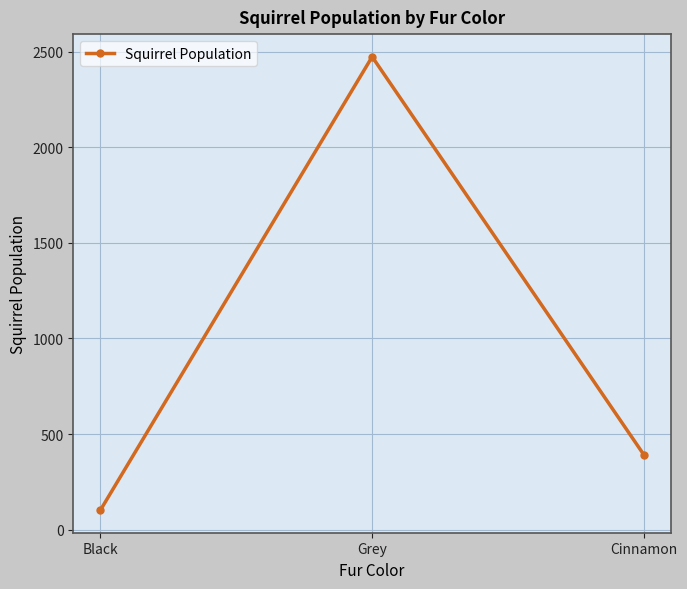

Rank the categories by value from highest to lowest.

Grey, Cinnamon, Black